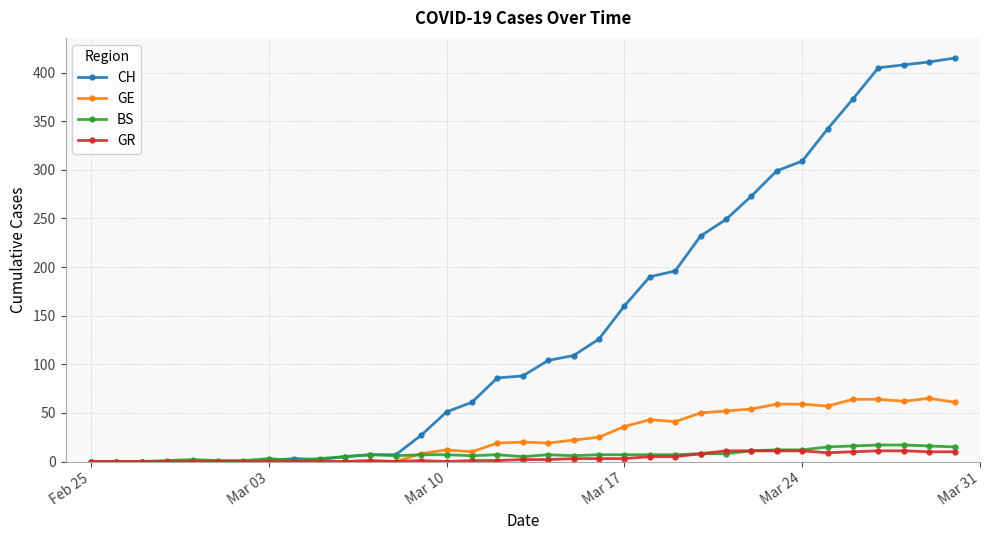

Which series has the largest total across all categories?

CH